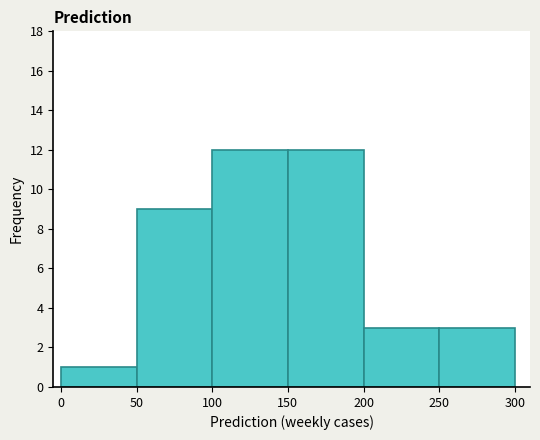

How tall is the bar that spans 100 to 150 on the x-axis? The values are not printed on the chart, so give them approximately, as read against the axis.

12